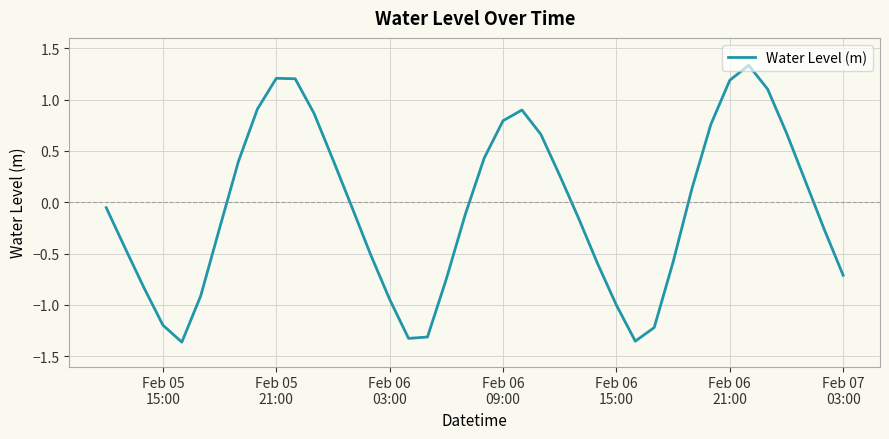

What is the difference between the maximum and minimum values?

2.7